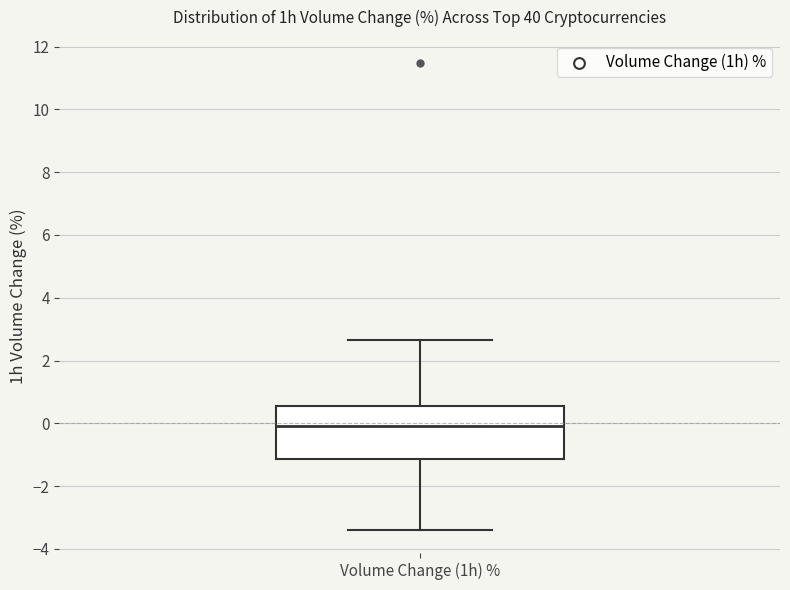

Transcribe this box plot: give where the median line is, the range the box spans, and where the two whiskers end, as read against the y-axis. The values are not printed on the chart, so give them approximately, as read against the axis.

median 0.0, box -1.2 to 0.6, whiskers -3.4 to 2.6